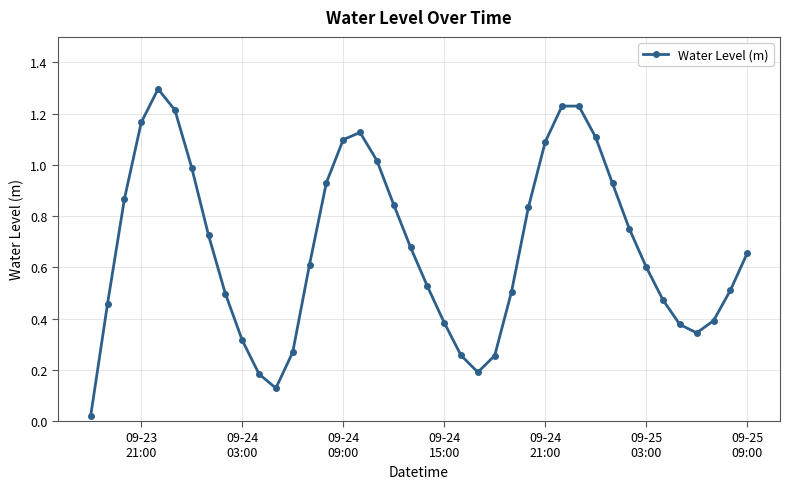

What is the difference between the maximum and minimum values?

1.3